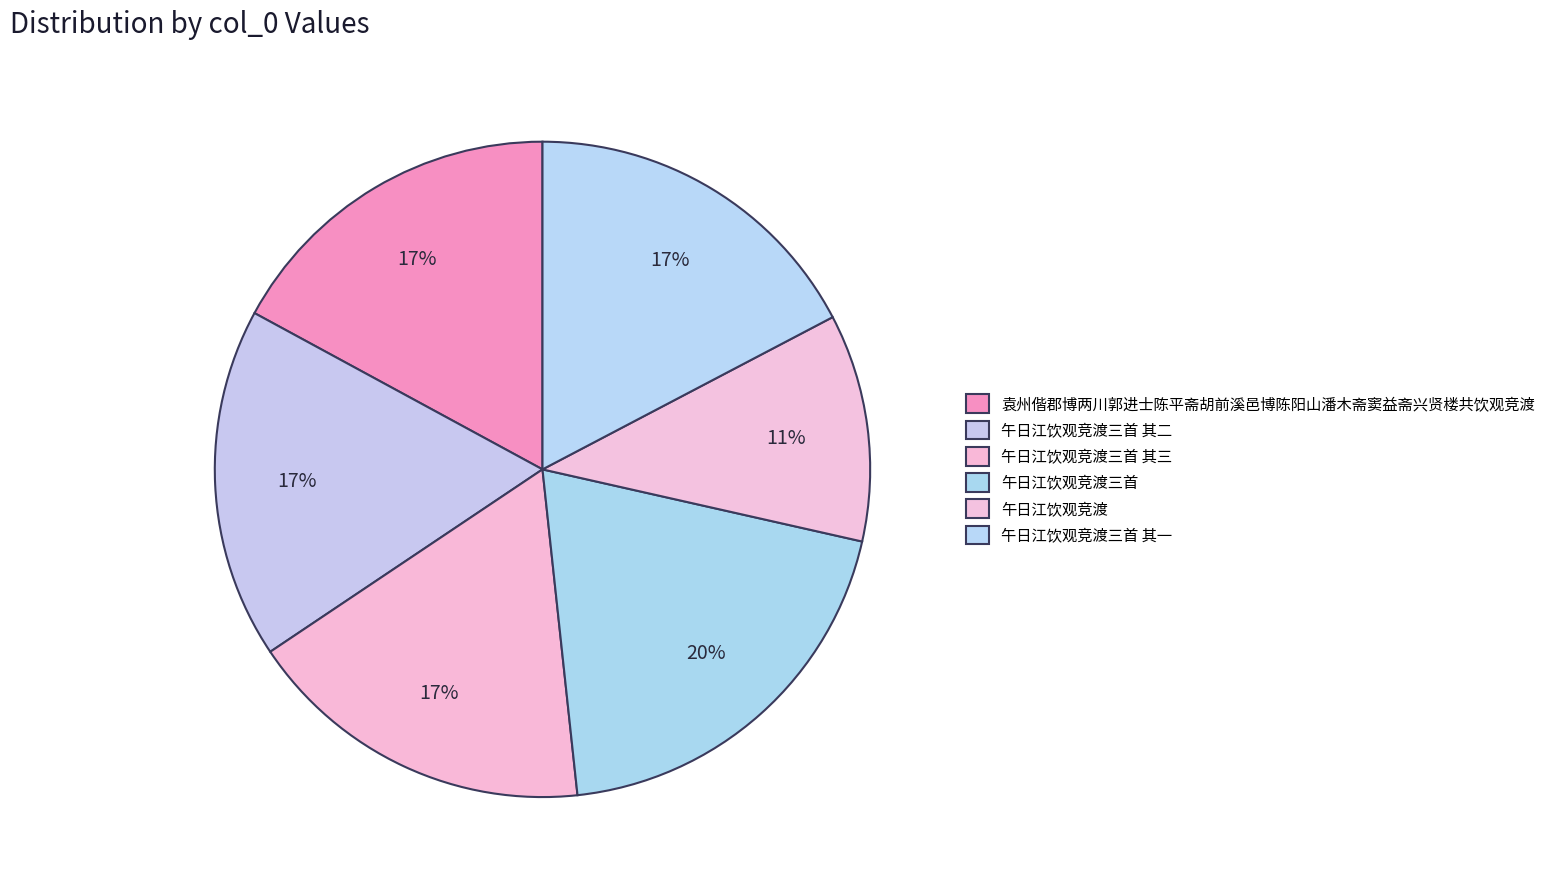

Is the sum of 袁州偕郡博两川郭进士陈平斋胡前溪邑博陈阳山潘木斋窦益斋兴贤楼共饮观竞渡 and 午日江饮观竞渡三首 其二 greater than half?

No